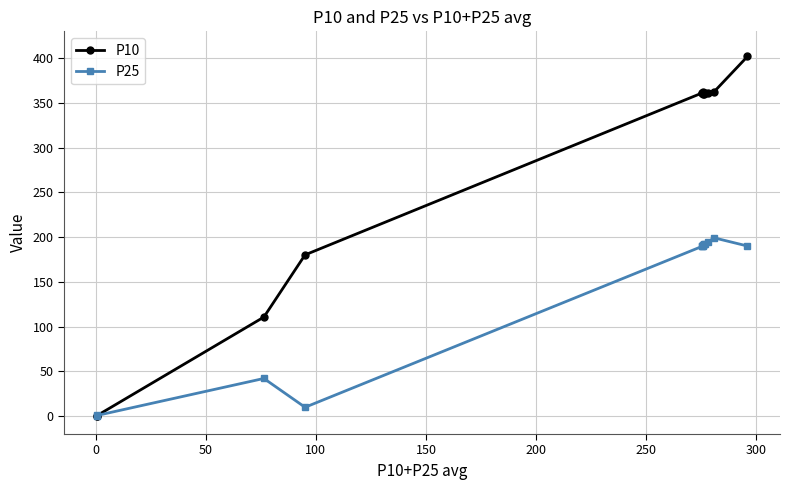

Count the number of categories in the chart.

14